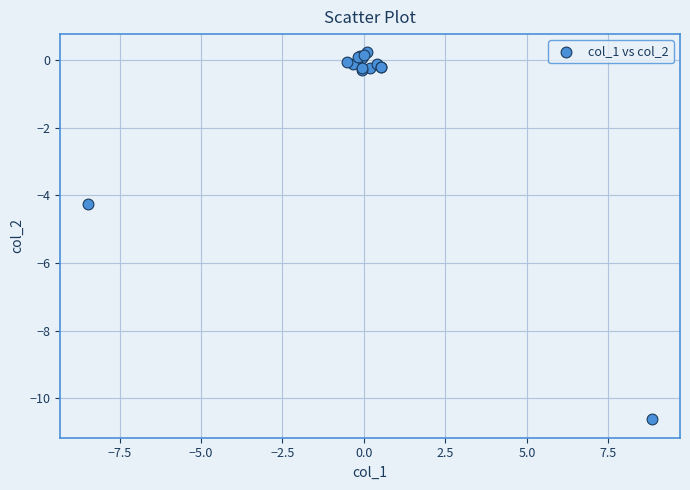

What Y value in the scatter plot is closest to -5?

-4.3